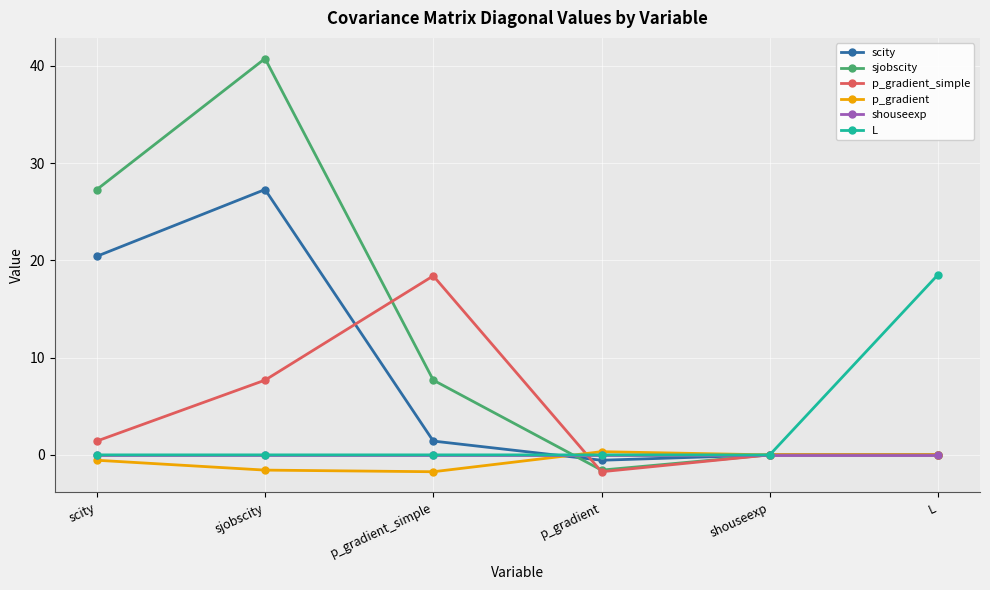

At which category is the sum across all series the highest?

sjobscity